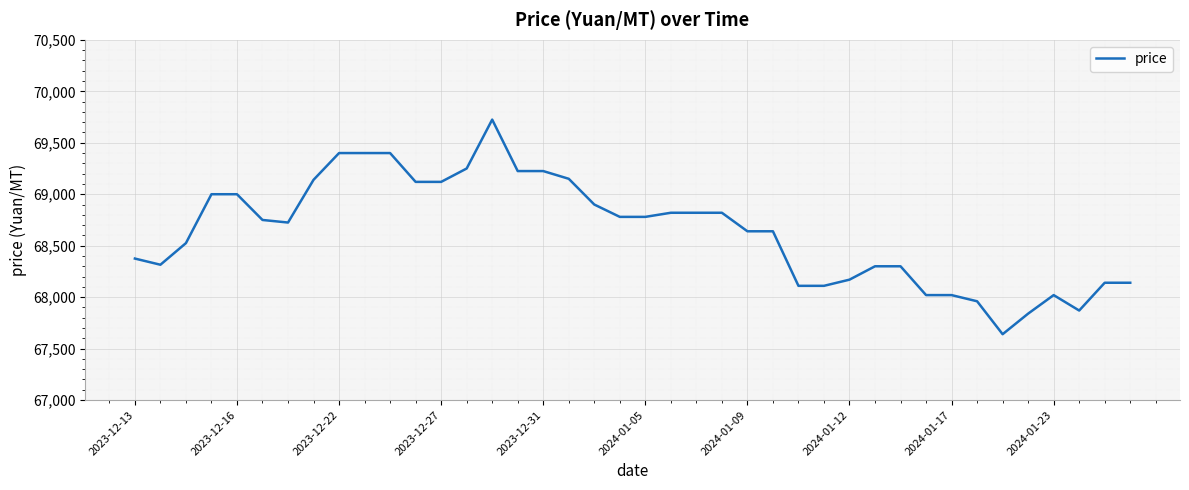

What is the minimum value shown in the chart?

67640